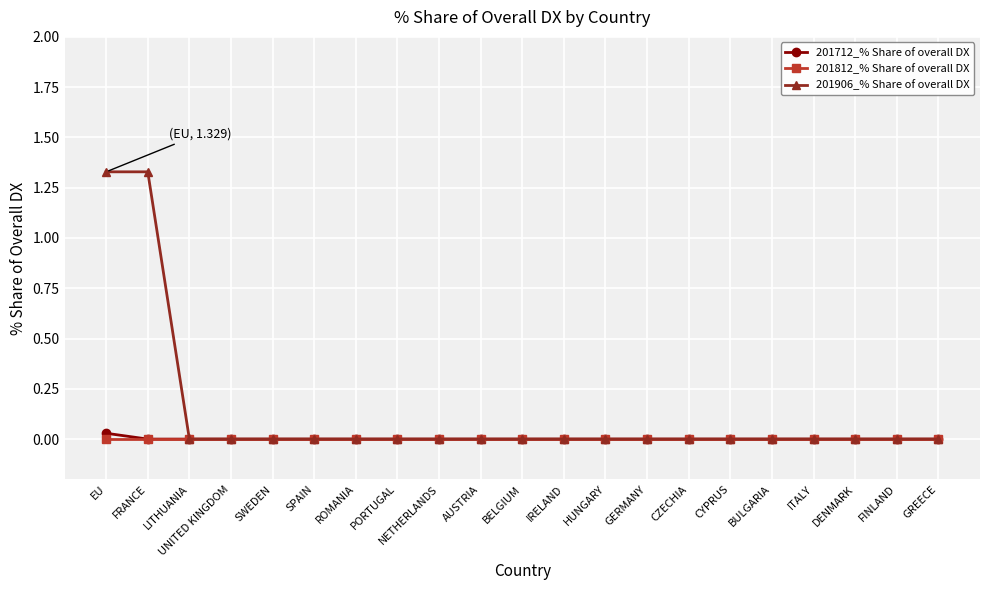

Which series has the widest spread of values?

201906_% Share of overall DX